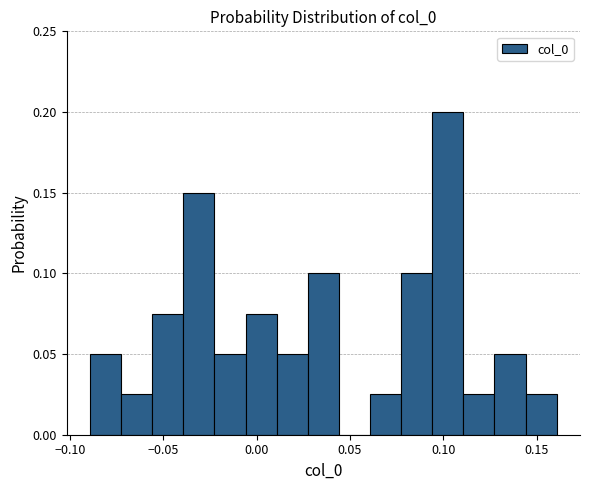

Read against the x-axis, roughly where is the centre of the tallest bar?

0.100